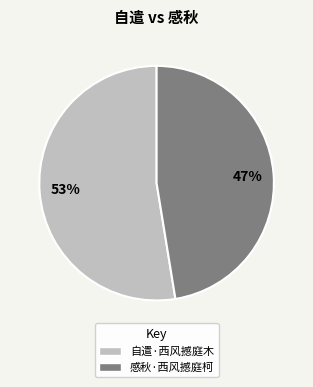

To the nearest percent, what is the average slice percentage?

50%